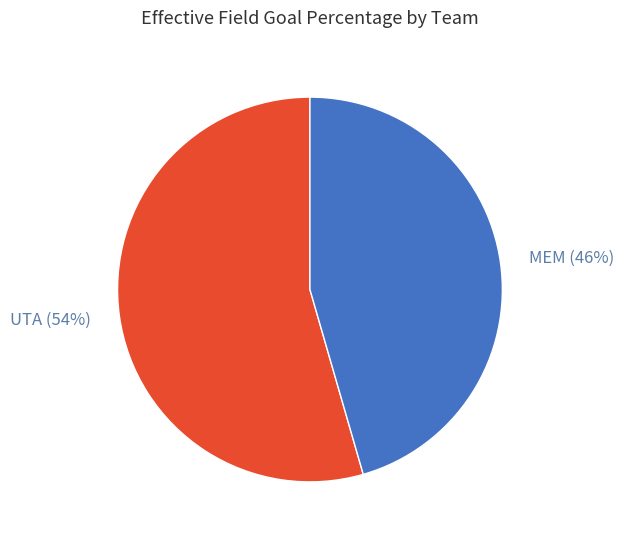

Which slice is the largest?

UTA